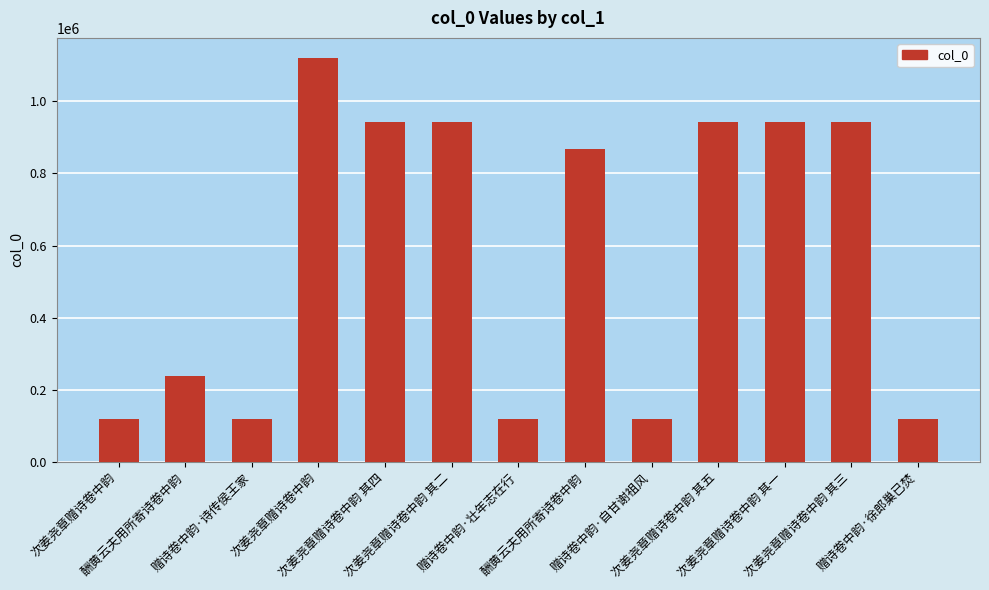

Is it true that the value at 赠诗卷中韵·壮年志在行 is 194665?

False